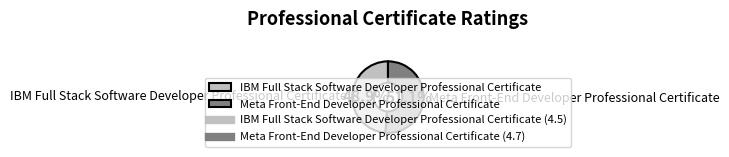

True or false: IBM Full Stack Software Developer Professional Certificate accounts for 57% of the total.

False